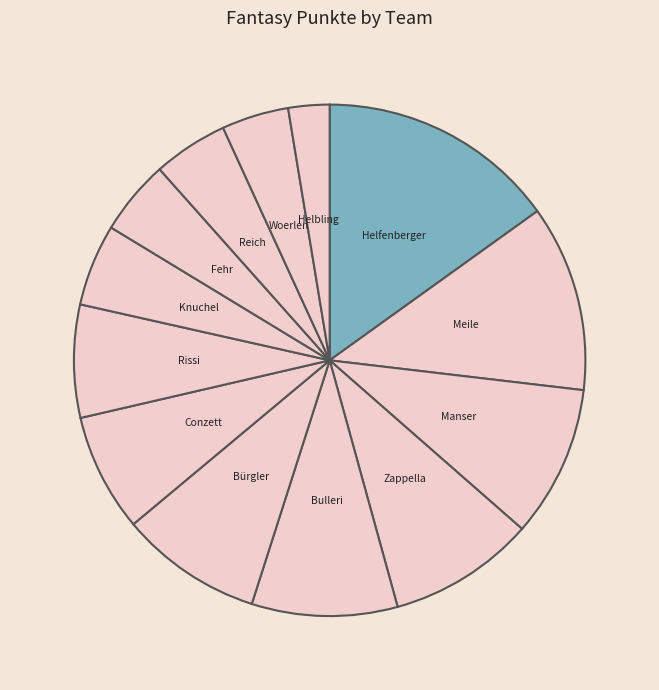

The Bürgler slice represents 9% of the pie. True or false?

True